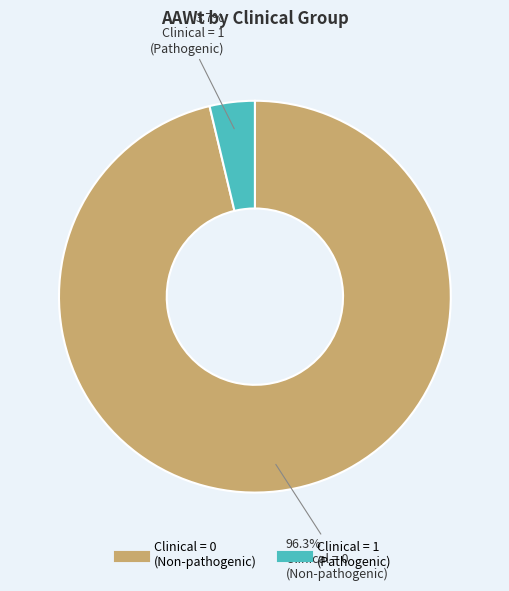

Does any single category account for the majority?

Yes